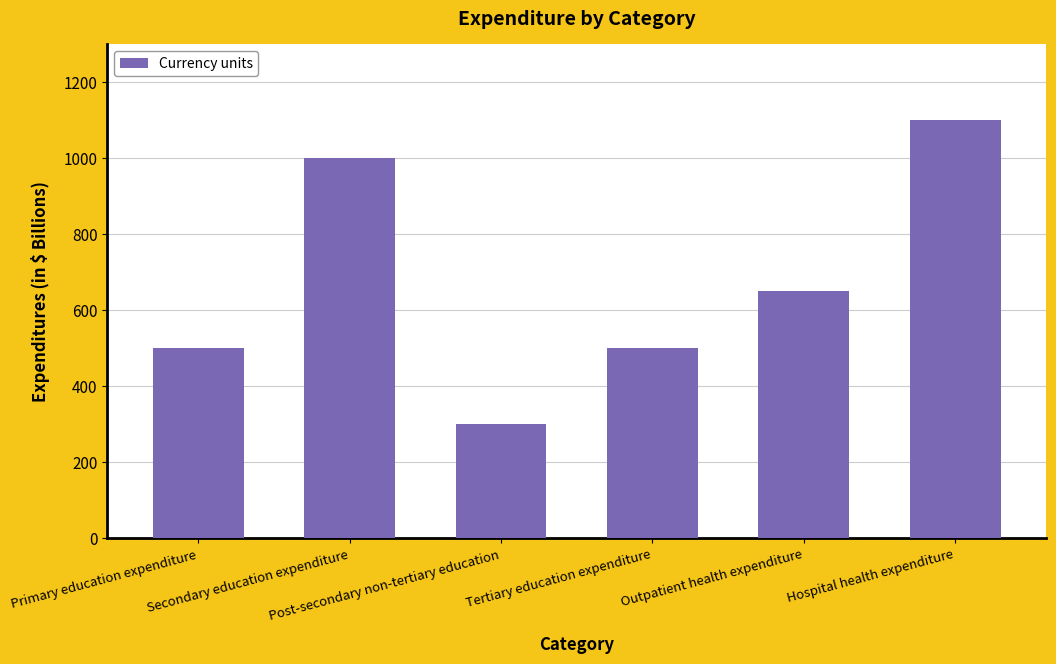

What is the difference between the values at Post-secondary non-tertiary education and Primary education expenditure?

200000000